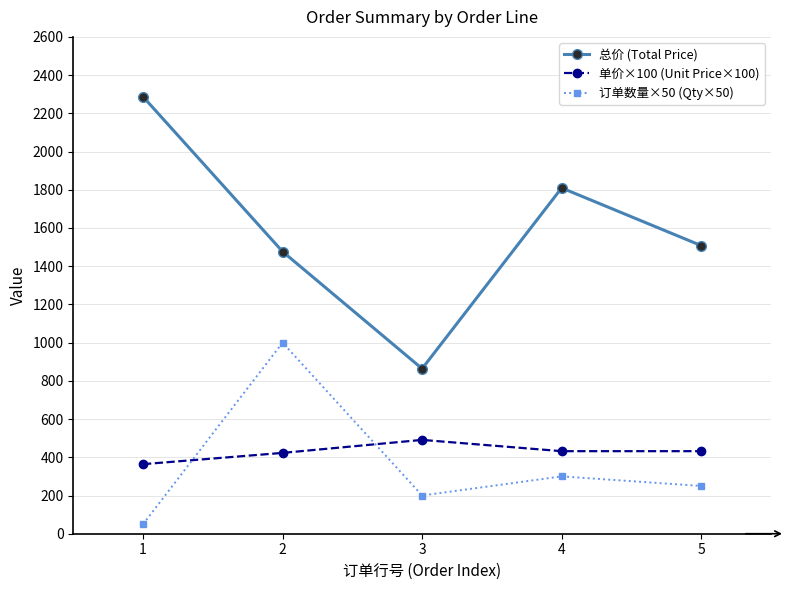

What value does the 总价 (Total Price) series have at 2?

1476.5